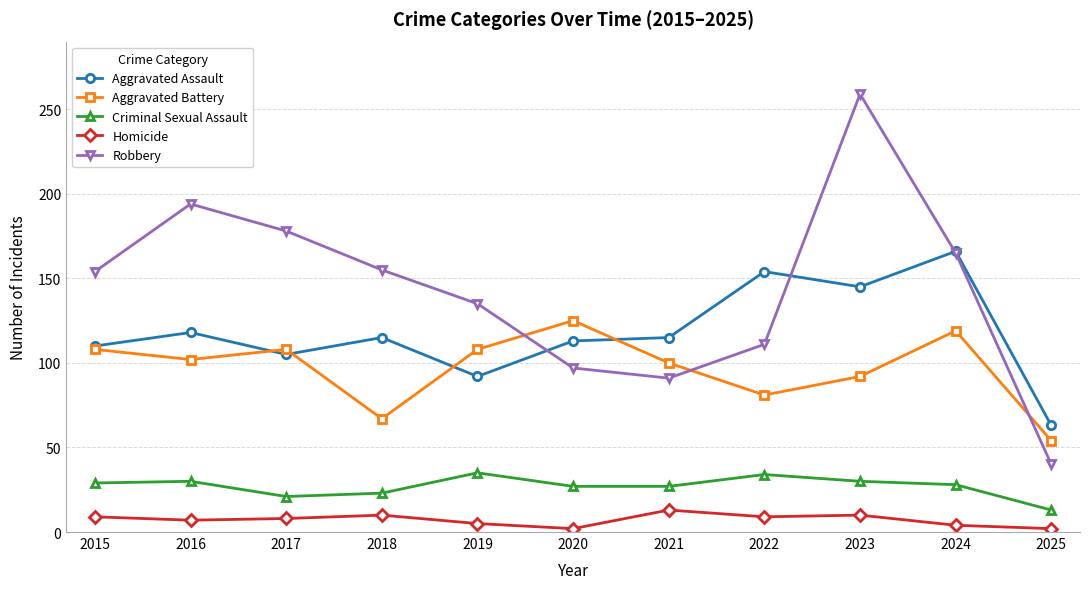

What is the total value across all series at 2023?

536